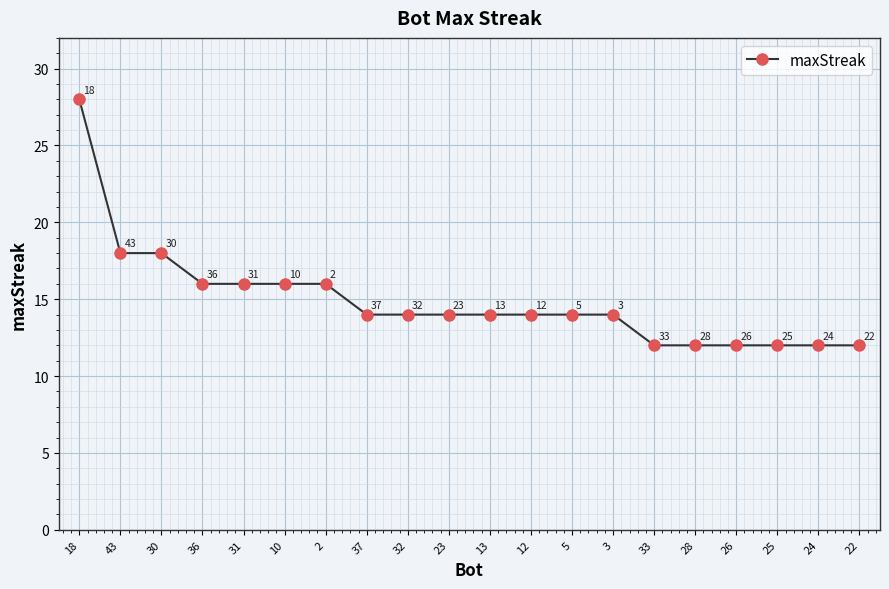

Reading right to left, what are all the values shown in this chart?

22=12	24=12	25=12	26=12	28=12	33=12	3=14	5=14	12=14	13=14	23=14	32=14	37=14	2=16	10=16	31=16	36=16	30=18	43=18	18=28